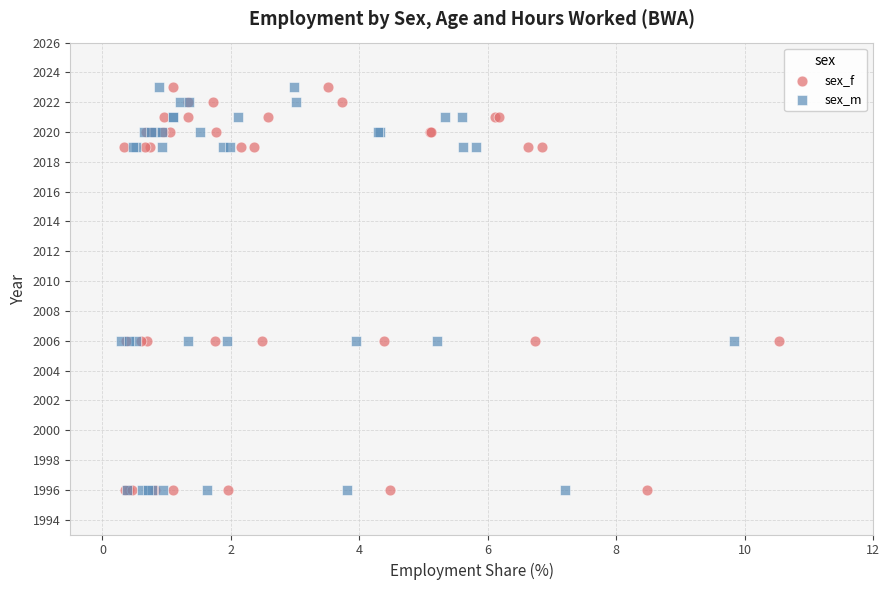

What are all the series names shown in the legend?

sex_f, sex_m